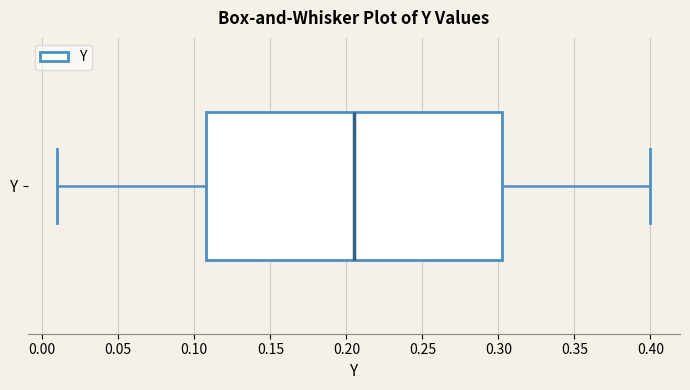

Where does the median line of the box for Y sit on the x-axis? The values are not printed on the chart, so give them approximately, as read against the axis.

0.205